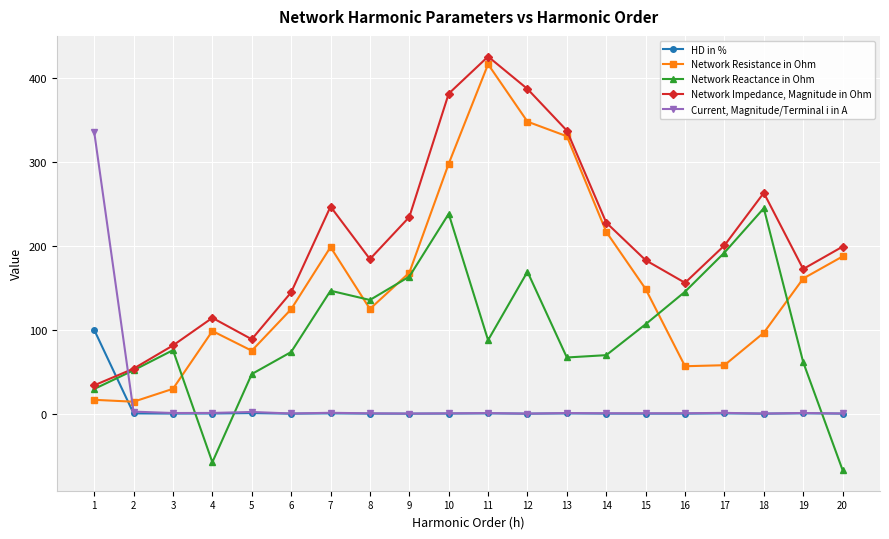

How many lines are shown in the chart?

5